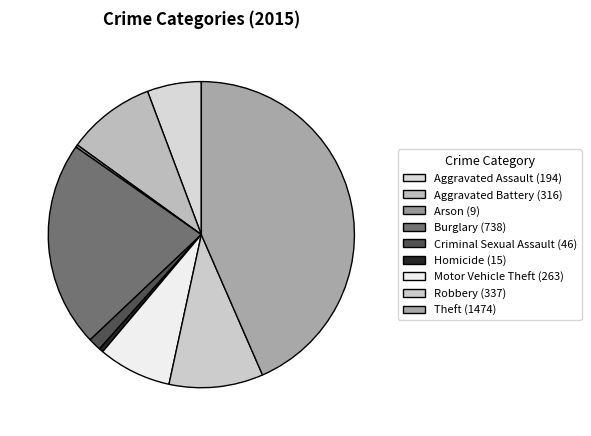

Rank the categories by value from highest to lowest.

Theft, Burglary, Robbery, Aggravated Battery, Motor Vehicle Theft, Aggravated Assault, Criminal Sexual Assault, Homicide, Arson